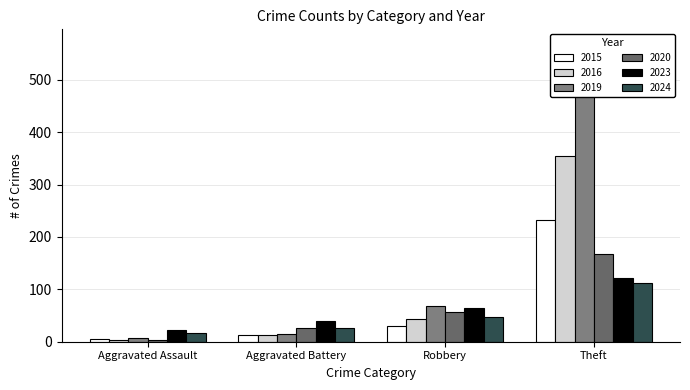

At Aggravated Assault, list the series in order from largest to smallest.

2023, 2024, 2019, 2015, 2020, 2016